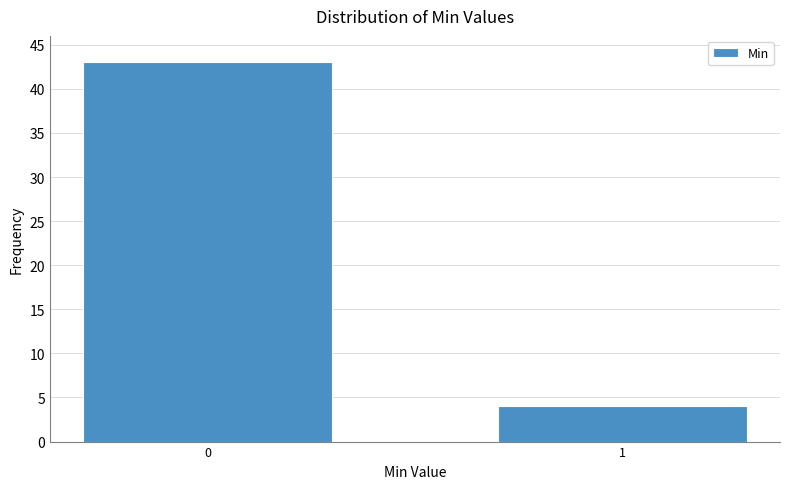

Reading left to right, what are all the values shown in this chart?

43	4